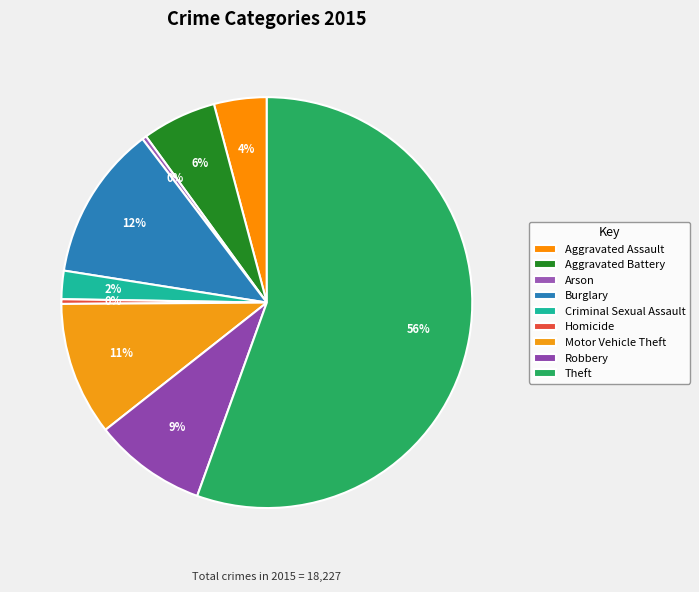

Which has a higher value, Aggravated Battery or Burglary?

Burglary